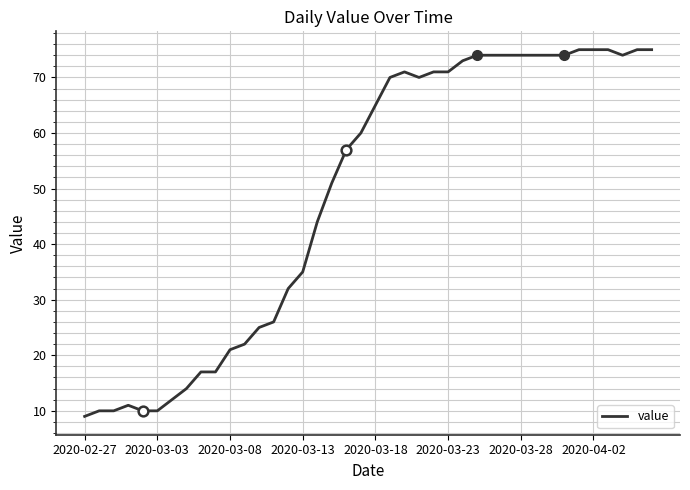

What is the smallest value displayed?

9